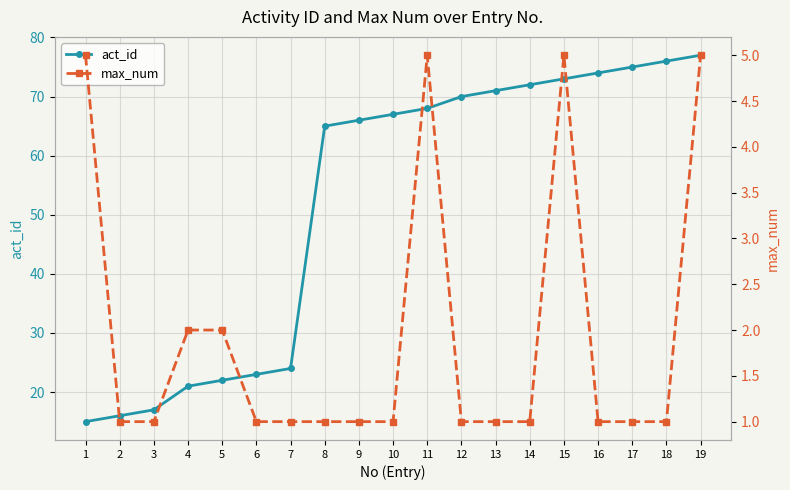

True or false: act_id has a value of 98 at 14.

False